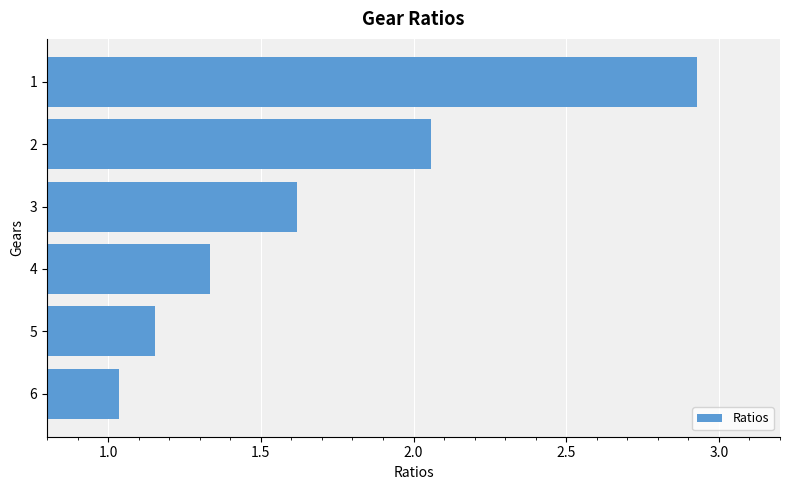

What is the value of the 3rd bar from the top?

1.6